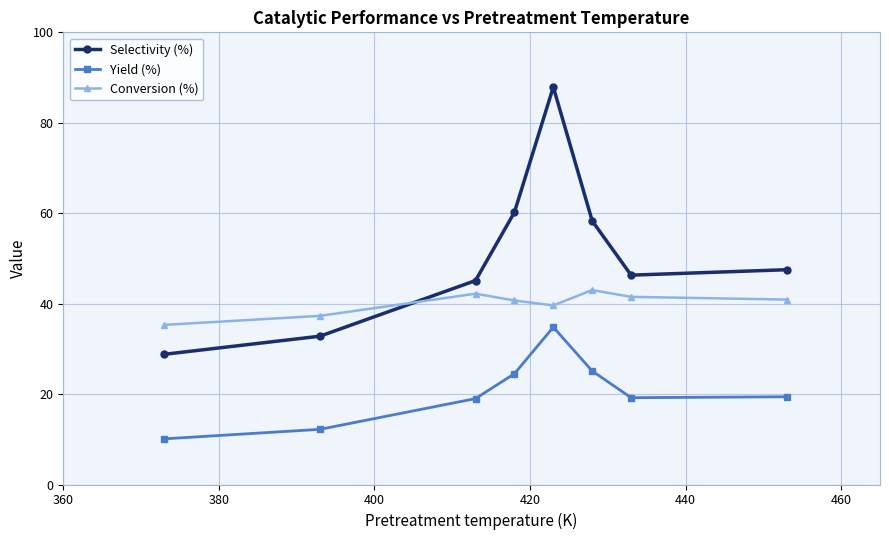

Which series has the largest range (max minus min)?

Selectivity (%)